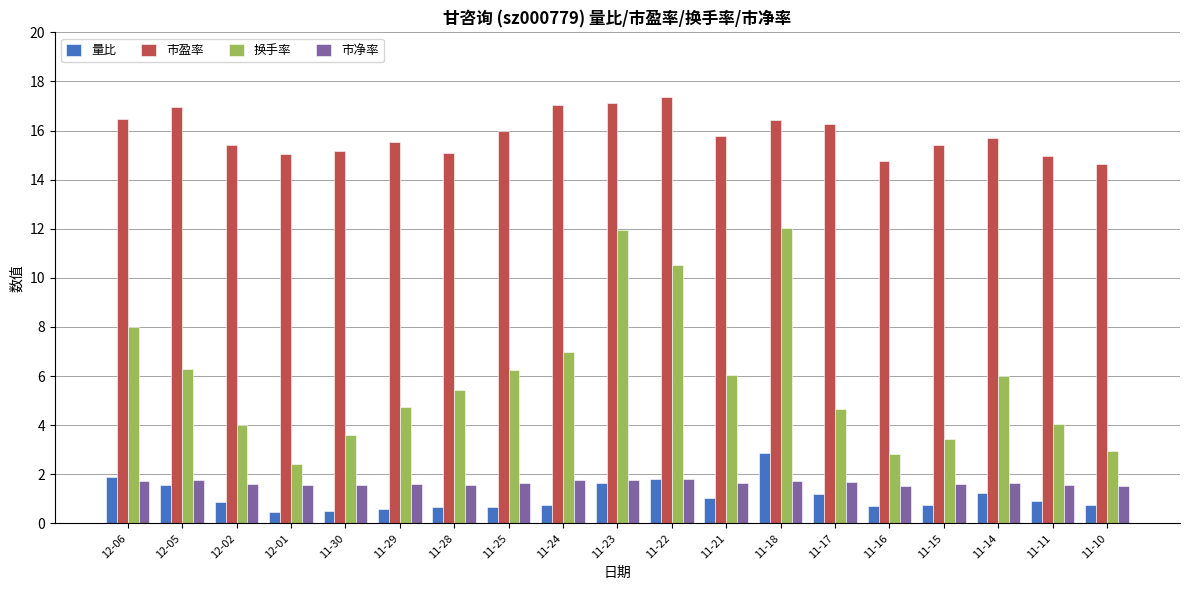

How many distinct data groups are displayed?

4